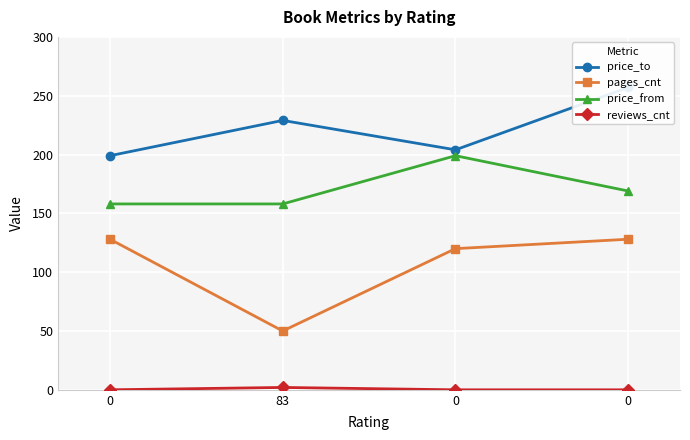

The price_to series shows 302 at 0. True or false?

False